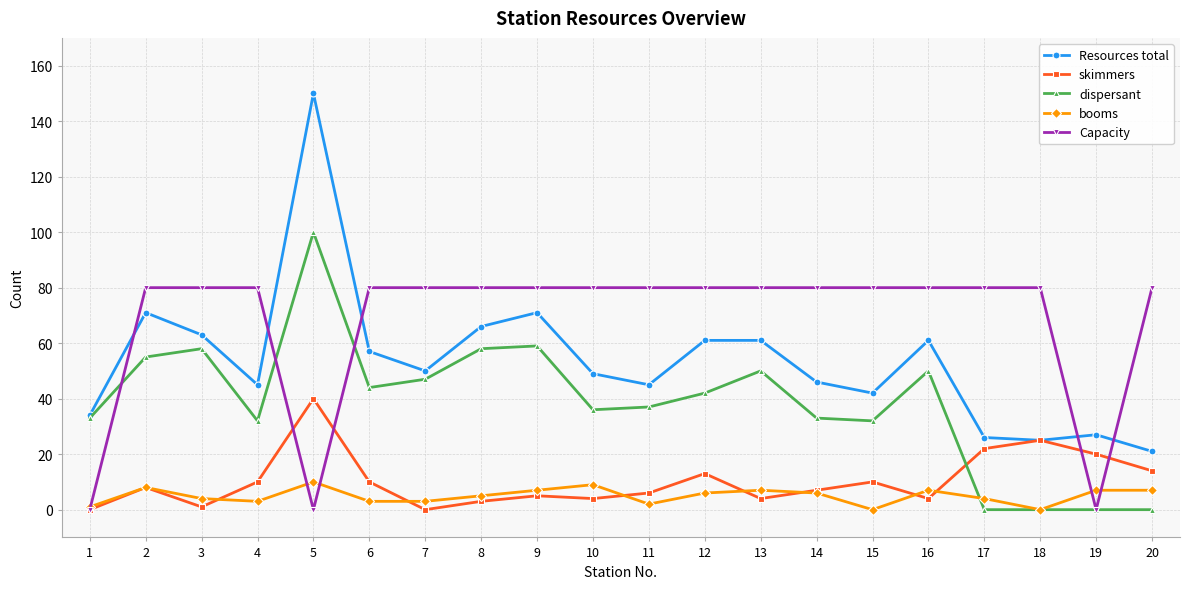

Rank the series by their maximum value, from highest to lowest.

Resources total, dispersant, Capacity, skimmers, booms